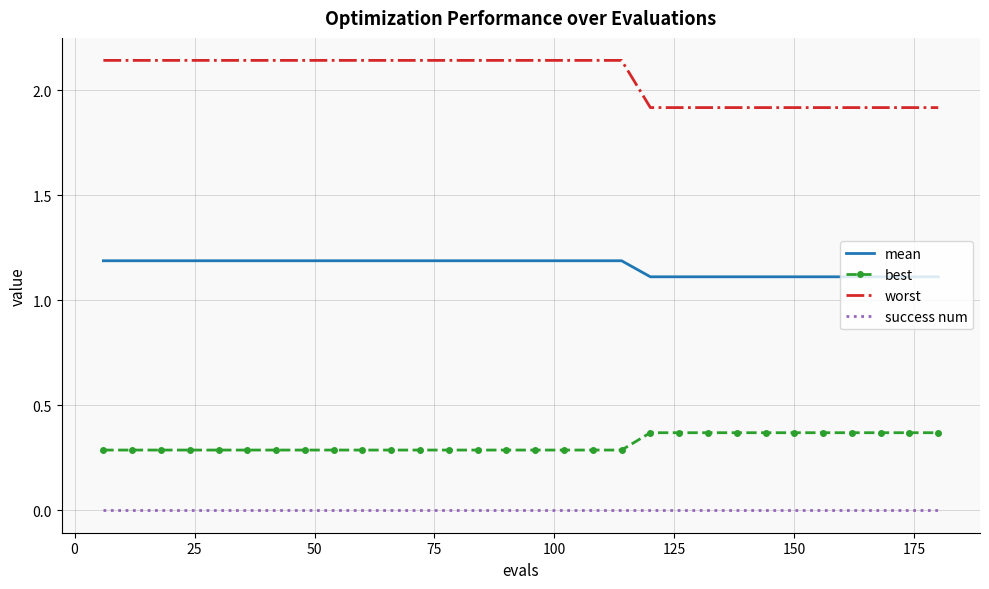

What is the minimum value for worst?

1.9